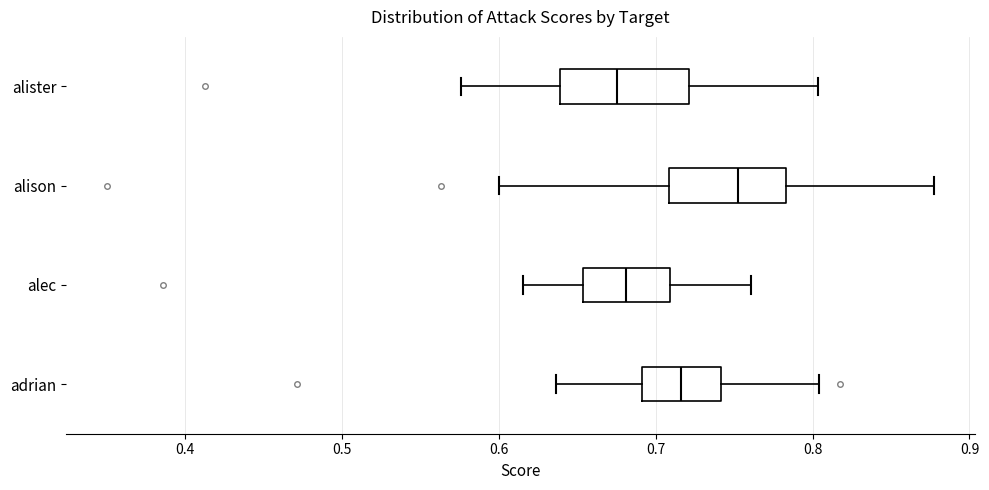

Reading bottom to top, read every box against the x-axis: the position of its median line, the range the box covers, and the ends of its whiskers. The values are not printed on the chart, so give them approximately, as read against the axis.

adrian: median 0.72, box 0.69 to 0.74, whiskers 0.64 to 0.80
alec: median 0.68, box 0.65 to 0.71, whiskers 0.62 to 0.76
alison: median 0.75, box 0.71 to 0.78, whiskers 0.60 to 0.88
alister: median 0.68, box 0.64 to 0.72, whiskers 0.58 to 0.80